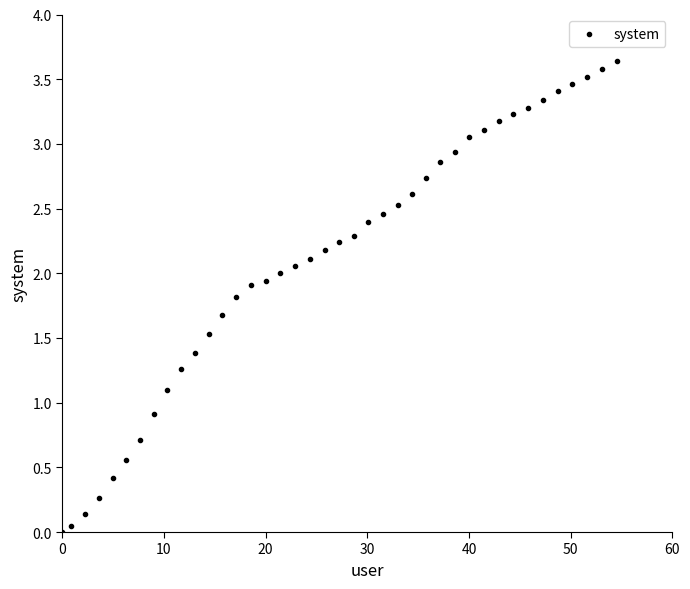

What is the range of X values (max minus min)?

54.5